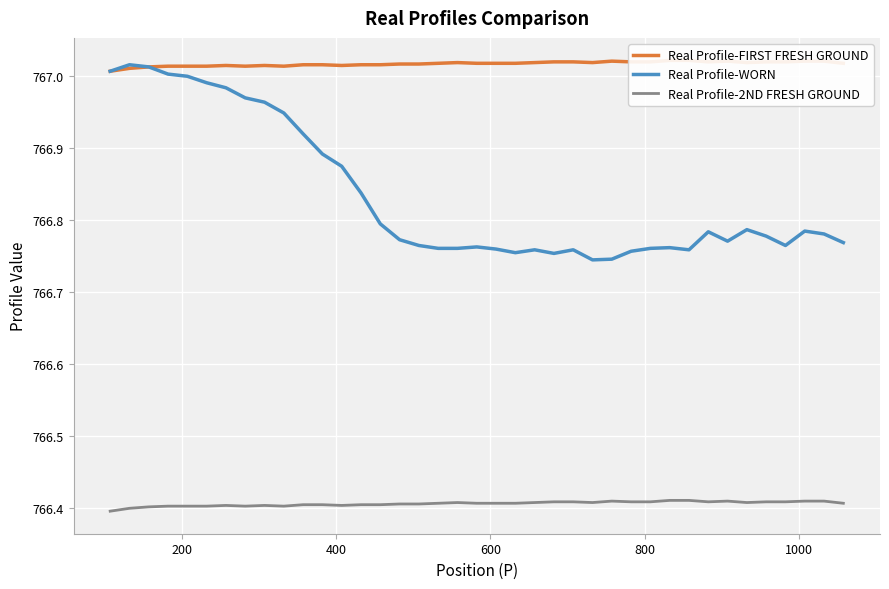

True or false: Real Profile-2ND FRESH GROUND and Real Profile-WORN cross at least once.

False